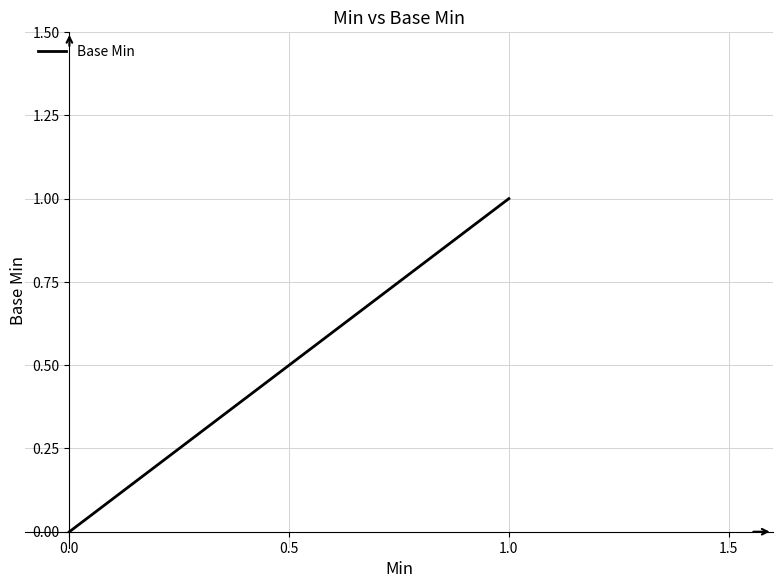

How many data points are above 0?

1